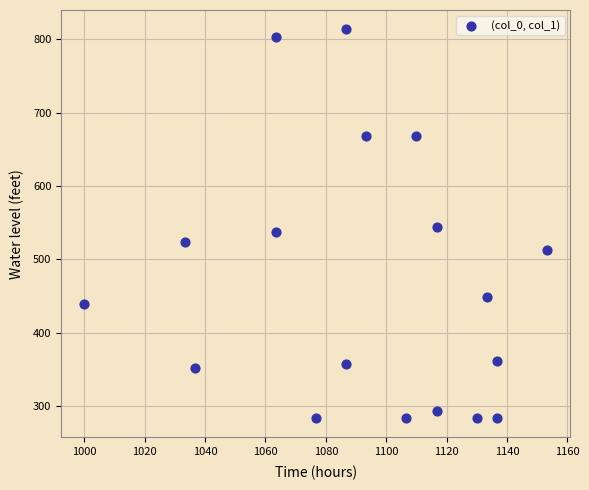

What is the range of X values (max minus min)?

153.3